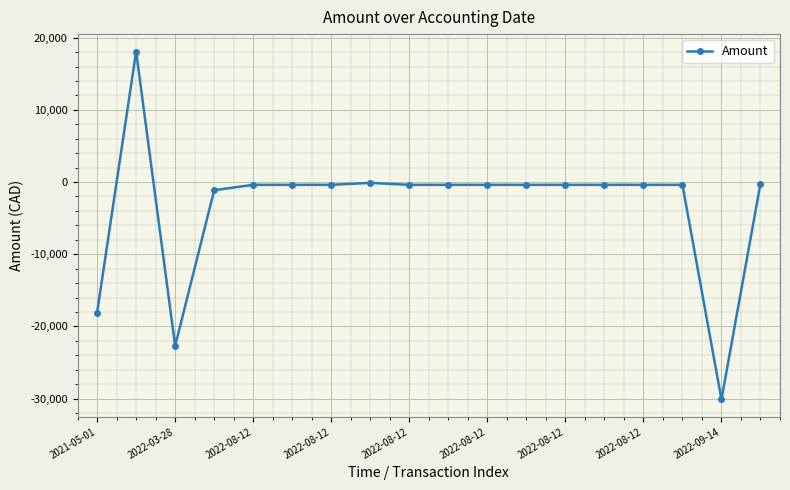

What is the difference between the maximum and second lowest values?

40780.6